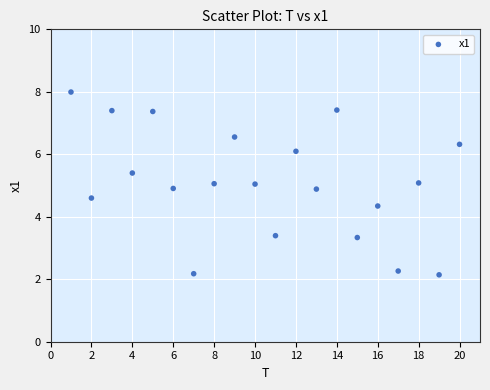

What is the range of Y values (max minus min)?

5.9